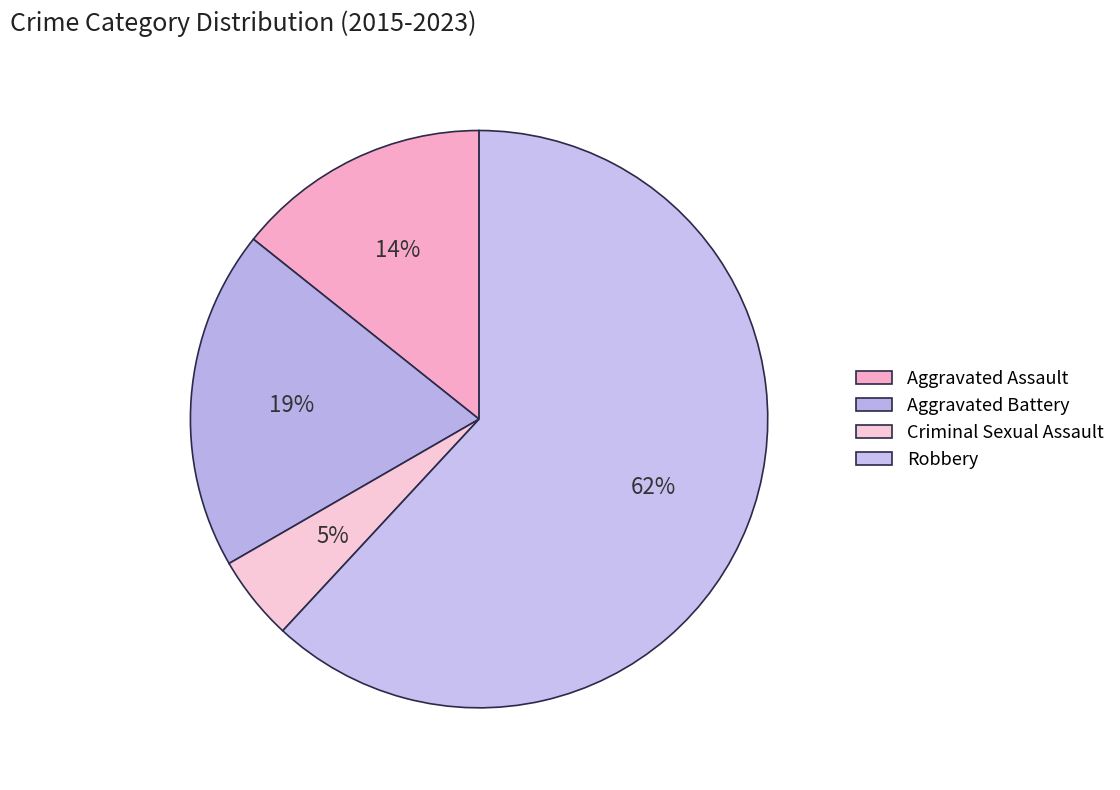

Approximately how many times larger is the value at Robbery compared to Aggravated Assault?

4.3